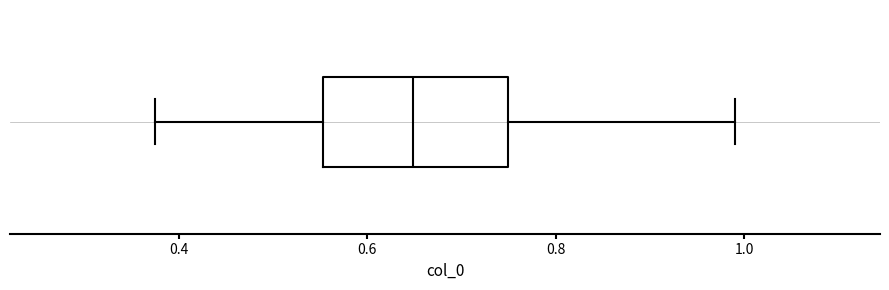

Transcribe this box plot: give where the median line is, the range the box spans, and where the two whiskers end, as read against the x-axis. The values are not printed on the chart, so give them approximately, as read against the axis.

median 0.64, box 0.56 to 0.74, whiskers 0.38 to 1.00